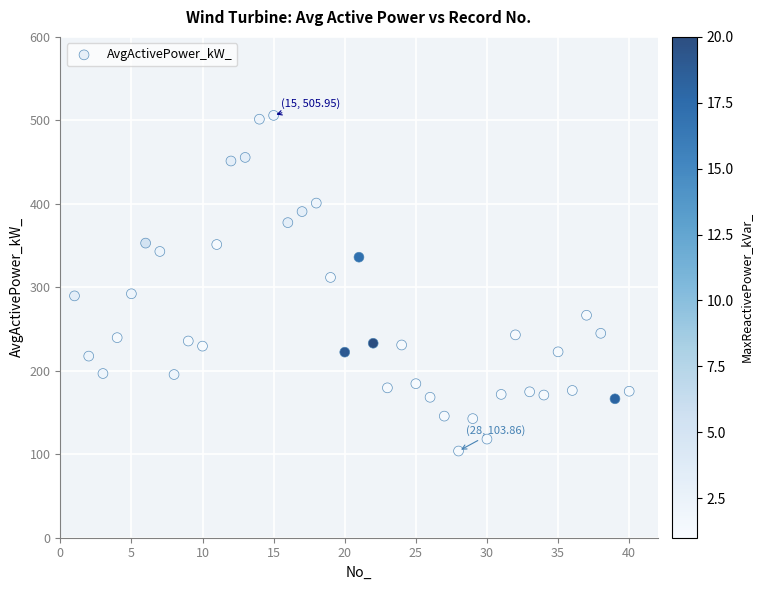

What is the range of X values (max minus min)?

39.0